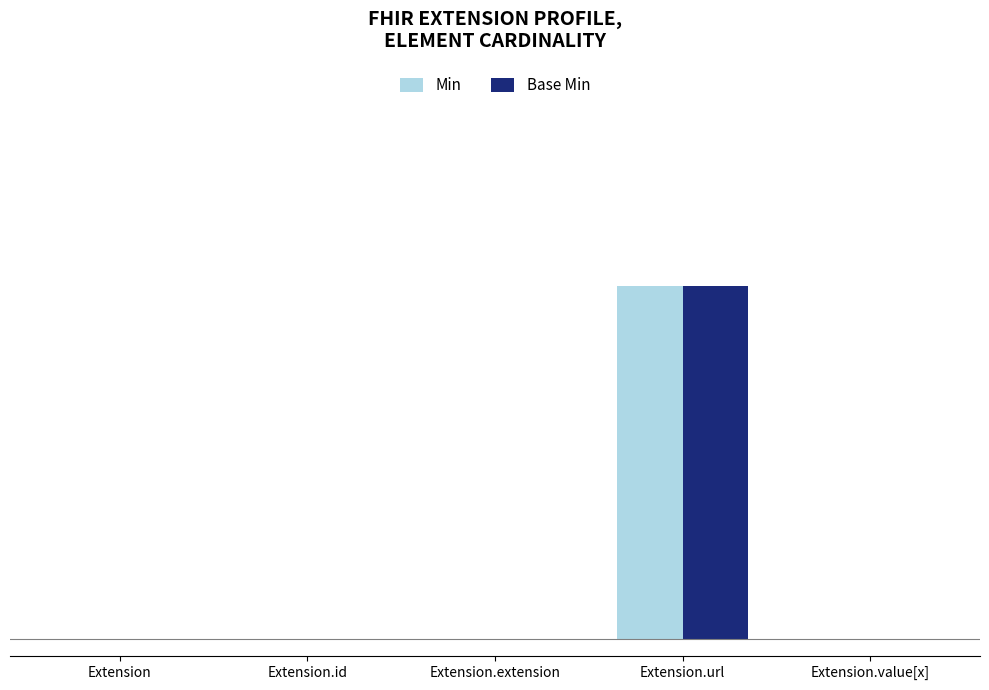

What are all the series names shown in the legend?

Min, Base Min